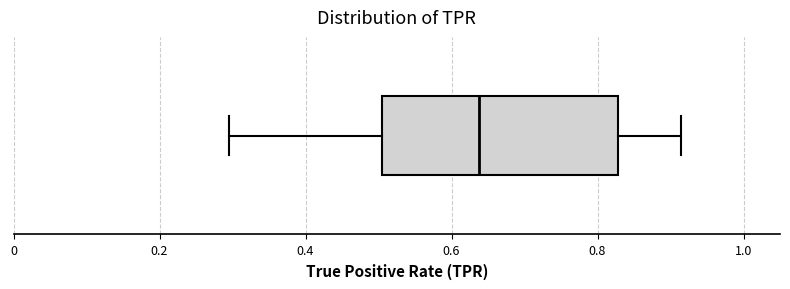

Transcribe this box plot: give where the median line is, the range the box spans, and where the two whiskers end, as read against the x-axis. The values are not printed on the chart, so give them approximately, as read against the axis.

median 0.64, box 0.50 to 0.82, whiskers 0.30 to 0.92